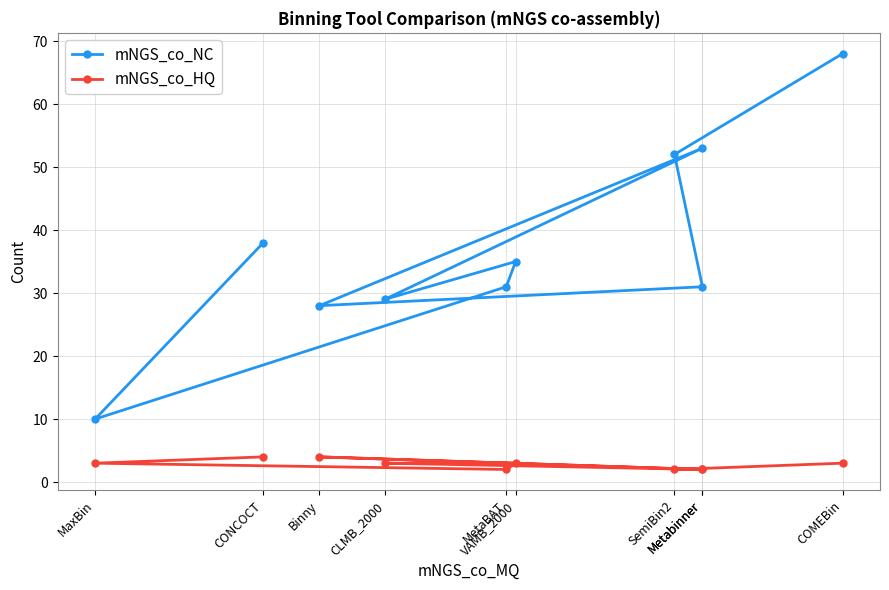

Reading right to left, list all the values displayed in this chart.

mNGS_co_NC: 68	52	31	28	53	29	35	31	10	38
mNGS_co_HQ: 3	2	2	4	2	3	3	2	3	4